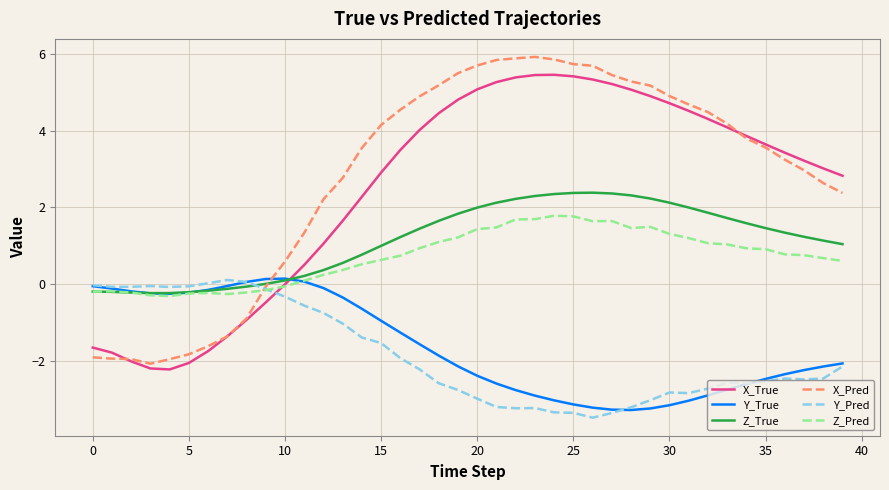

After their last crossing, which series has the higher values: Y_True or X_True?

X_True